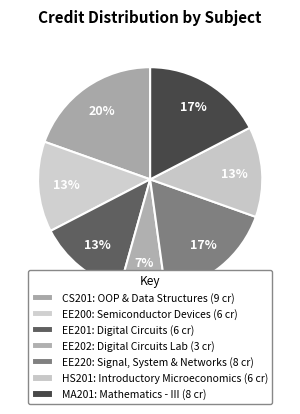

Rank the categories by value from lowest to highest.

EE202, EE200, EE201, HS201, EE220, MA201, CS201